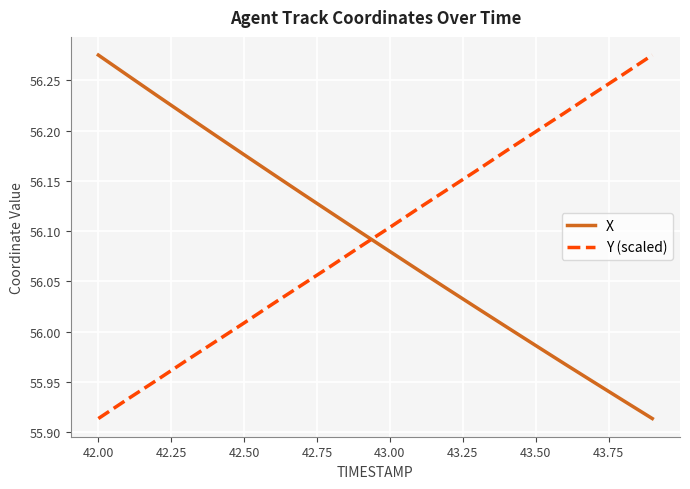

True or false: Y (scaled) and X cross at least once.

True